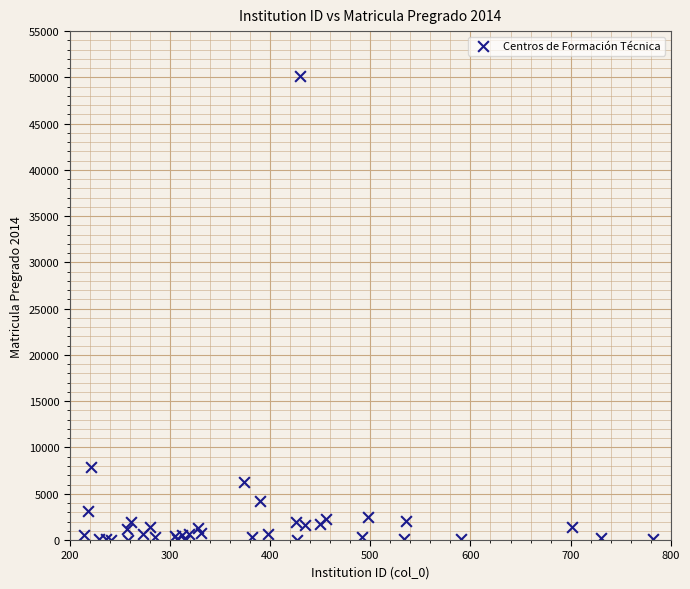

What Y value in the scatter plot is closest to 25097?

7842